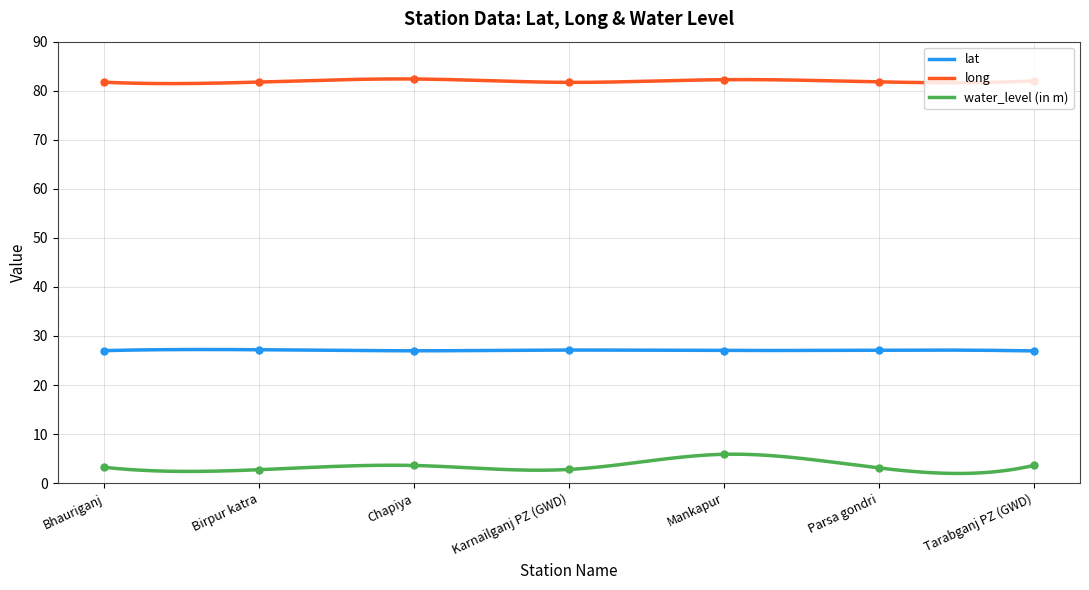

Reading right to left, what are all the values shown in this chart?

lat: 27.0	27.1	27.0	27.1	27.0	27.2	27.0
long: 82.0	81.8	82.2	81.7	82.4	81.8	81.7
water_level (in m): 3.6	3.1	5.9	2.8	3.6	2.7	3.2